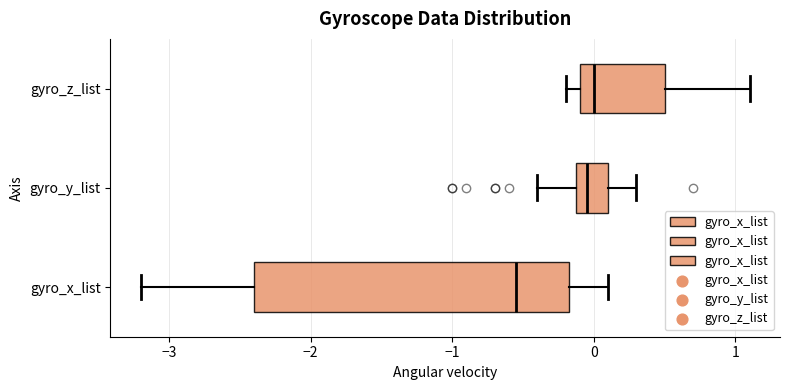

Comparing the boxes themselves (not the whiskers), which one is the widest?

gyro_x_list